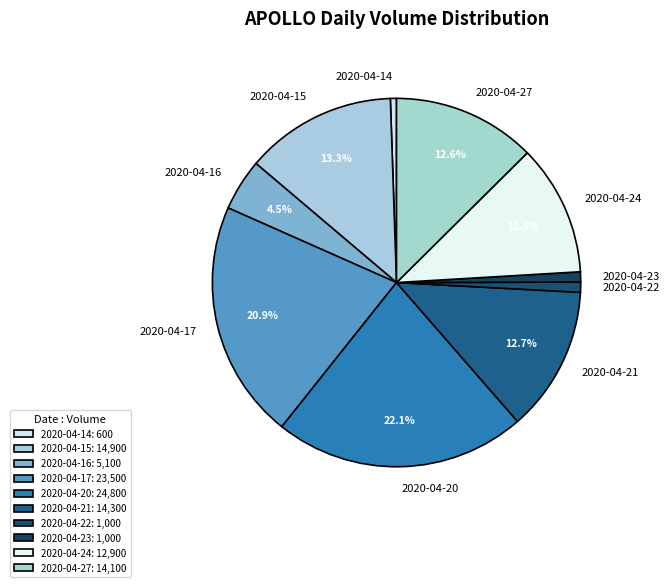

Combined, do 2020-04-16 and 2020-04-22 account for over 50%?

No